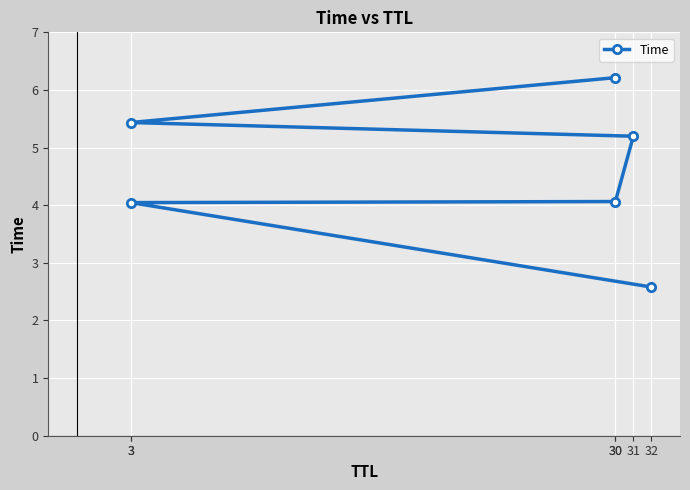

How many data points are above 5?

3